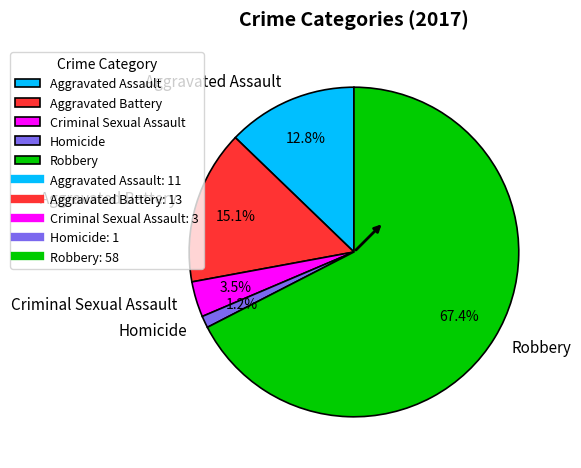

Which slice is the largest?

Robbery